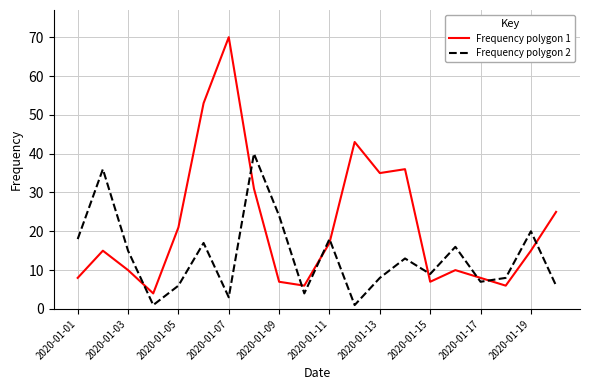

List the series in order of their overall mean, lowest first.

Frequency polygon 2, Frequency polygon 1